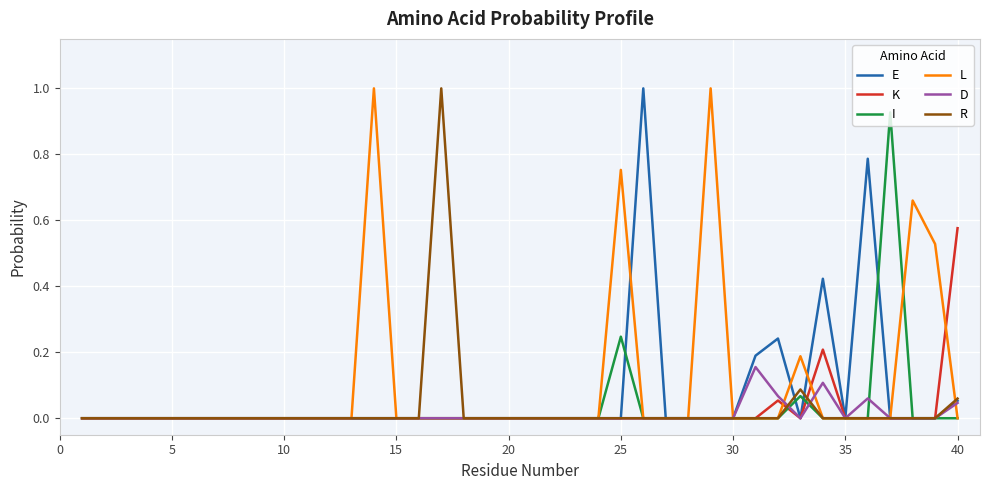

What is the maximum value shown in the chart?

1.0